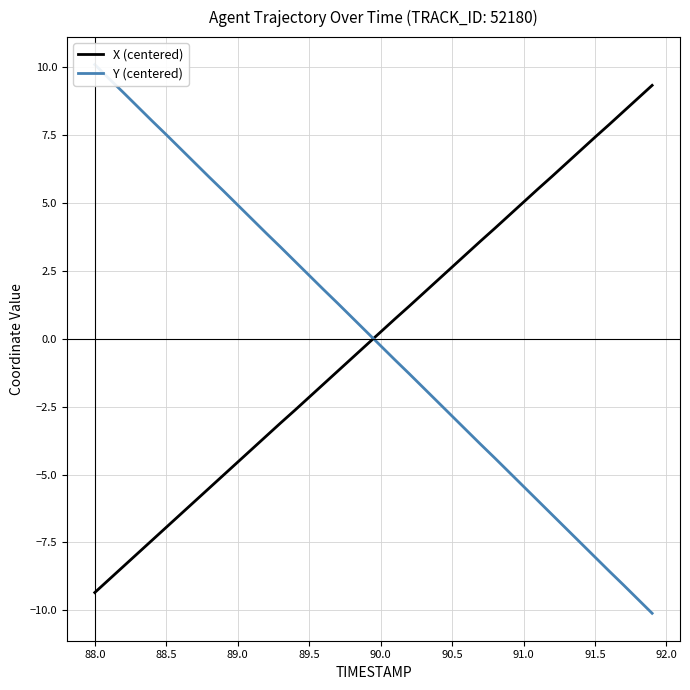

How many intersections are there between X (centered) and Y (centered)?

1